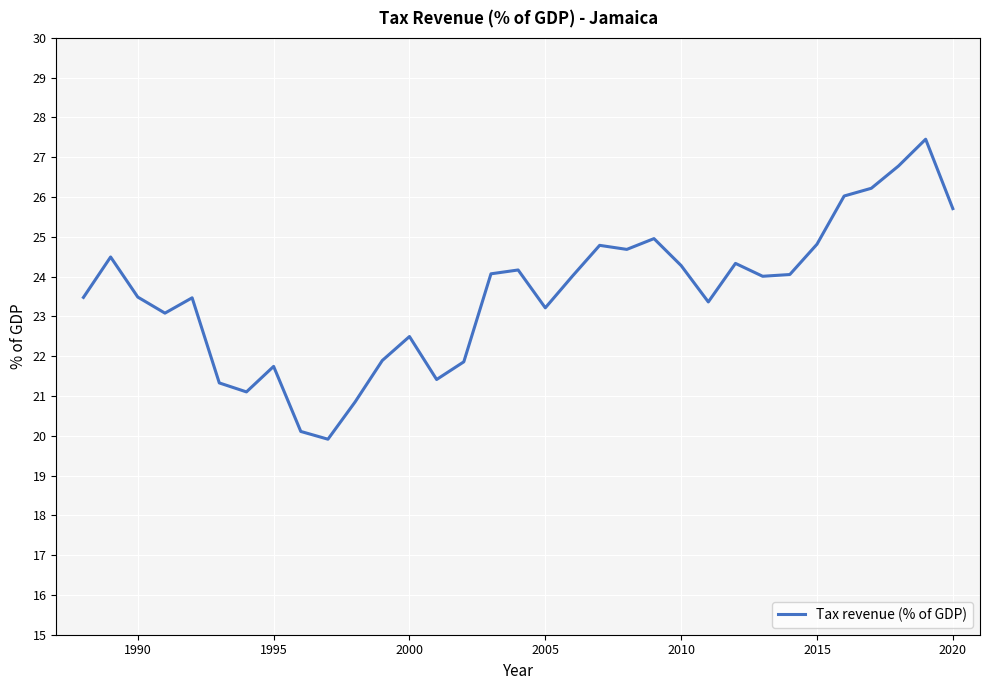

What is the smallest value displayed?

19.9